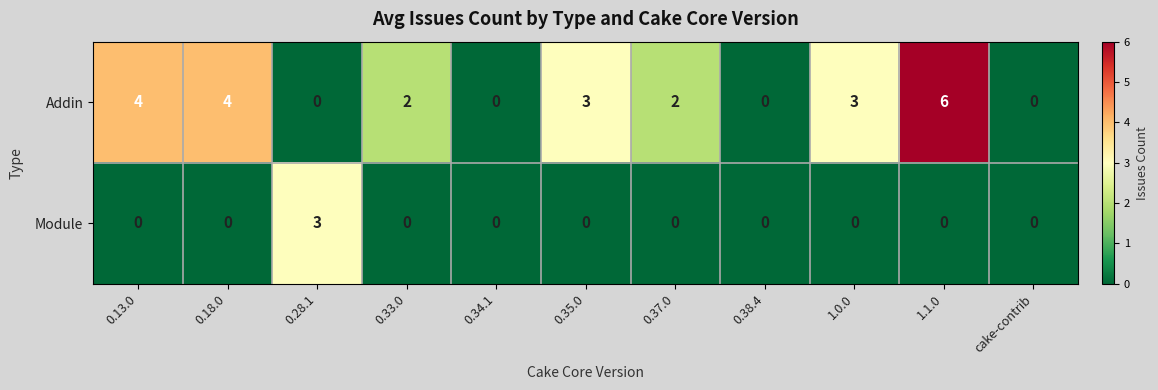

Between 0.28.1 and 0.37.0, which series saw the biggest shift?

Module